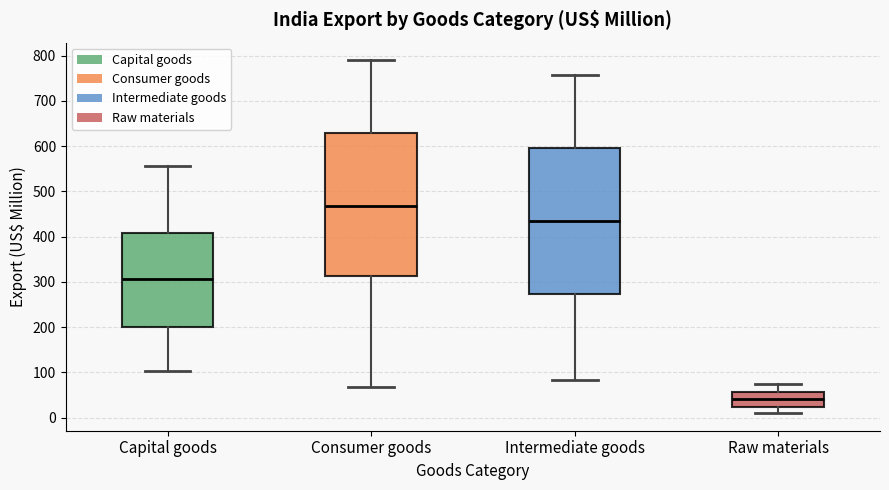

Which box's median line is the highest?

Consumer goods